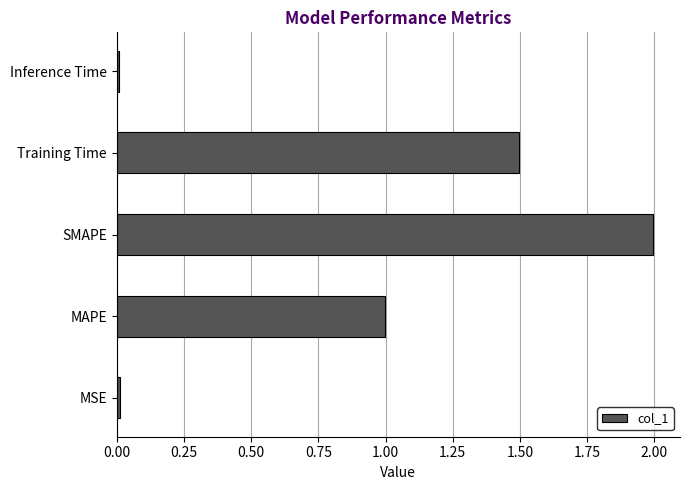

What is the sum of all values?

4.5